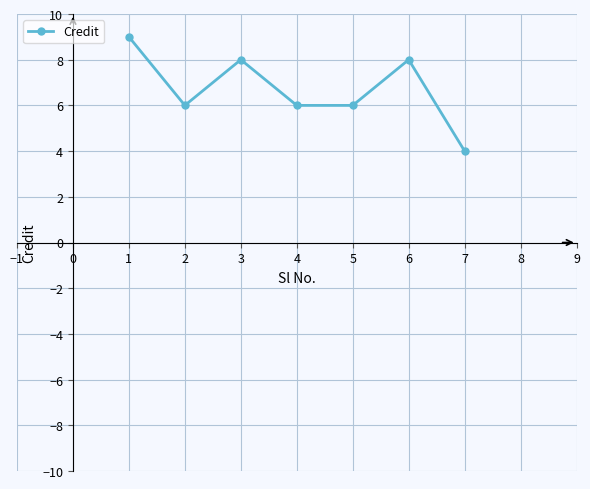

Does the chart have visible grid lines?

Yes